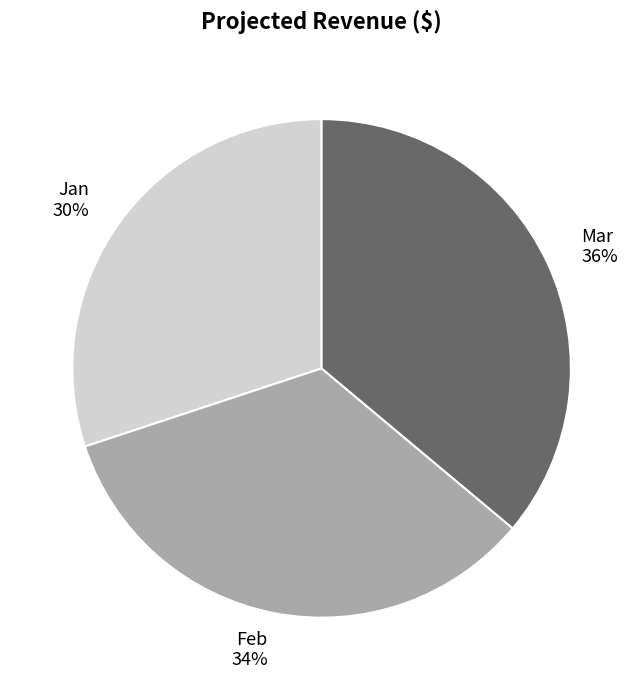

Count the number of slices in the pie.

3